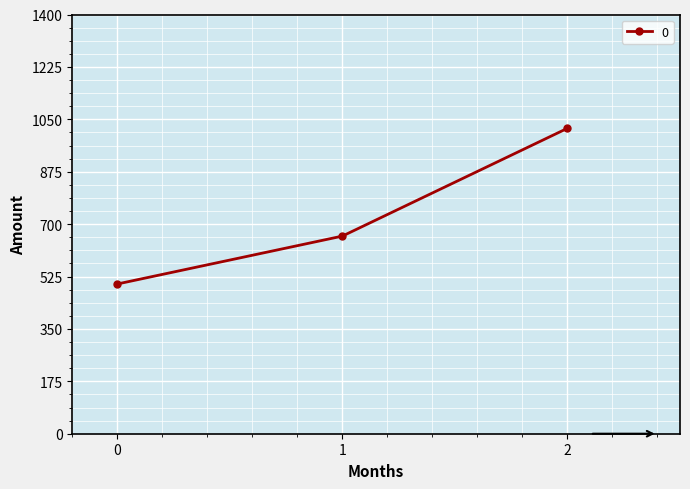

What is the greatest value displayed?

1020